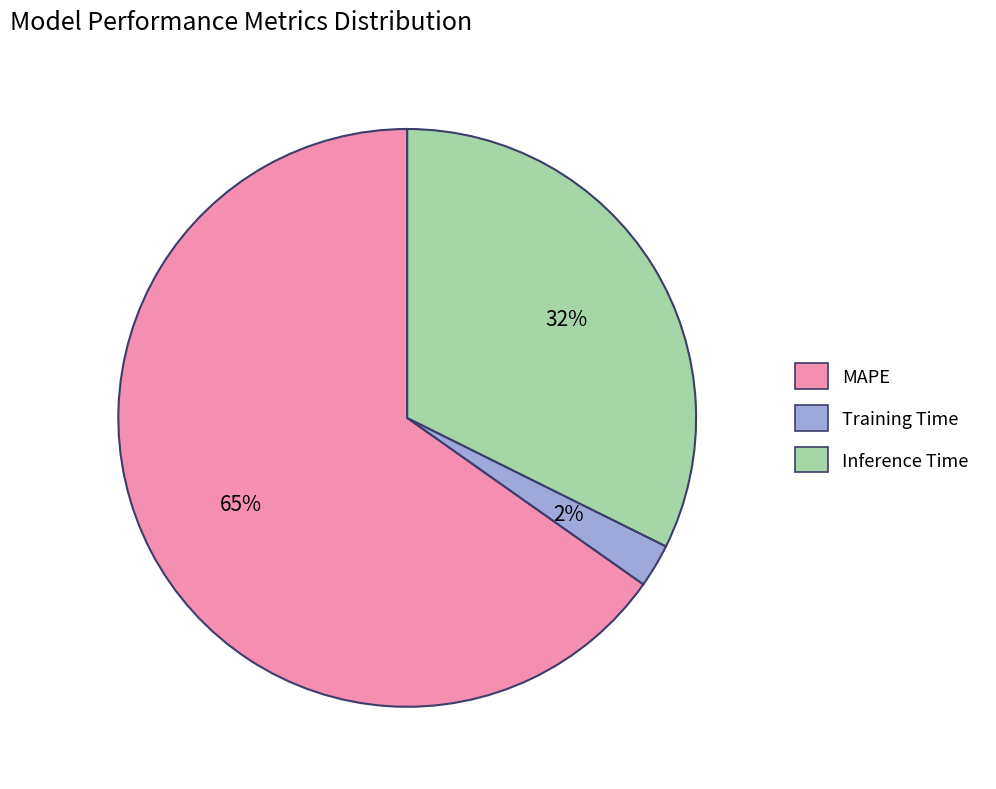

To the nearest percent, what is the difference between the Inference Time and Training Time slice percentages?

30%